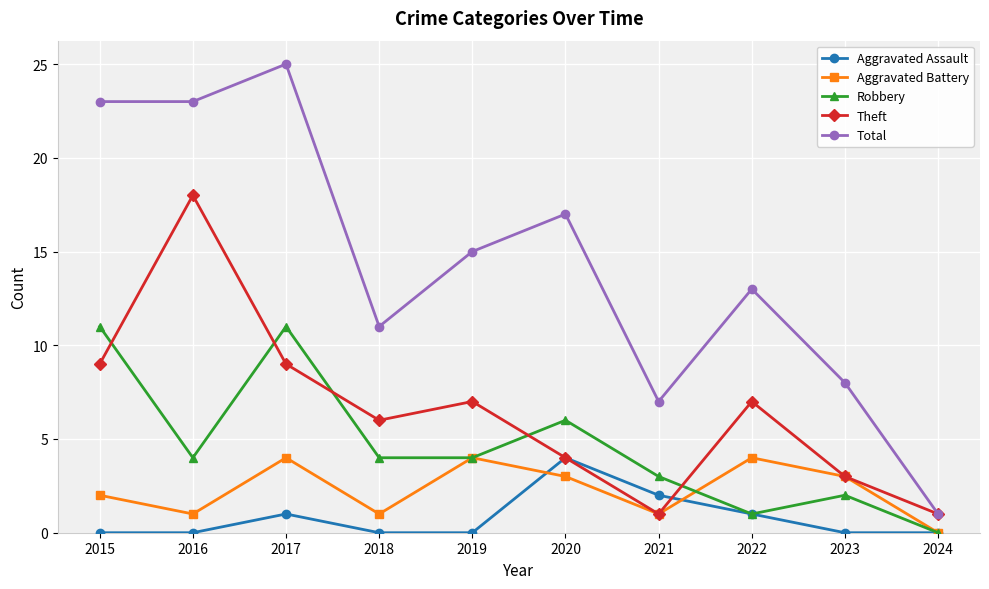

Where is the first local maximum for Total?

2017